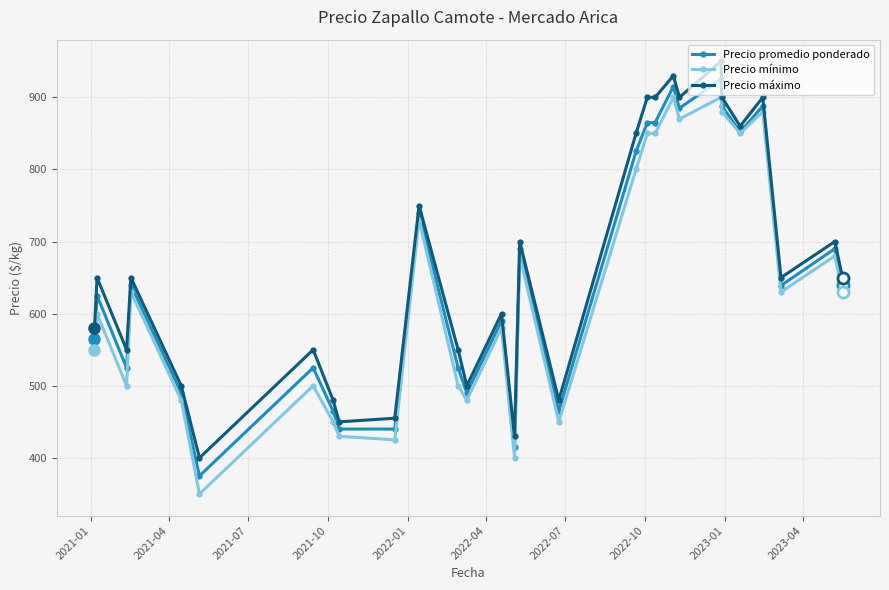

How many data points in Precio promedio ponderado are less than 639?

14